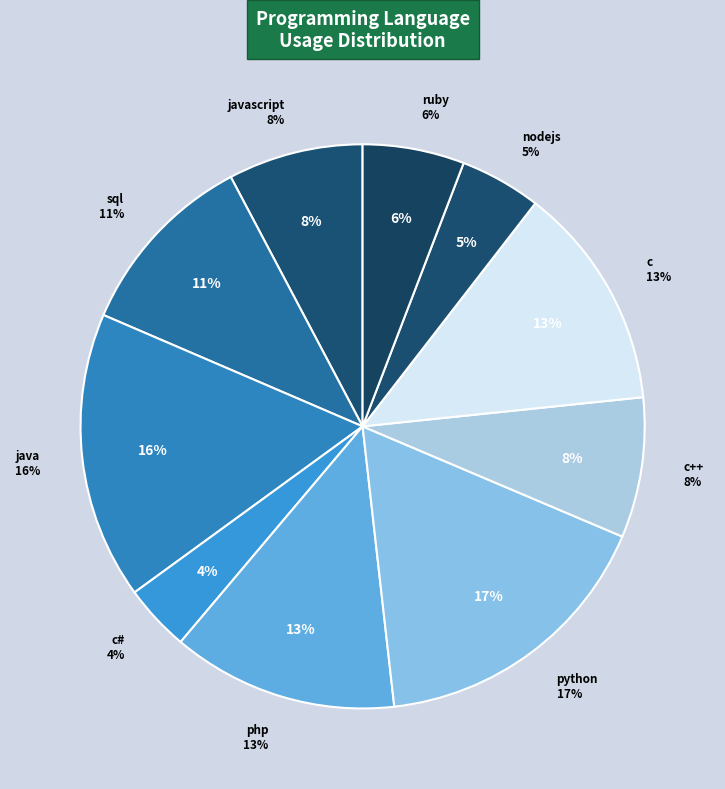

To the nearest percent, what percentage of the pie is c?

13%